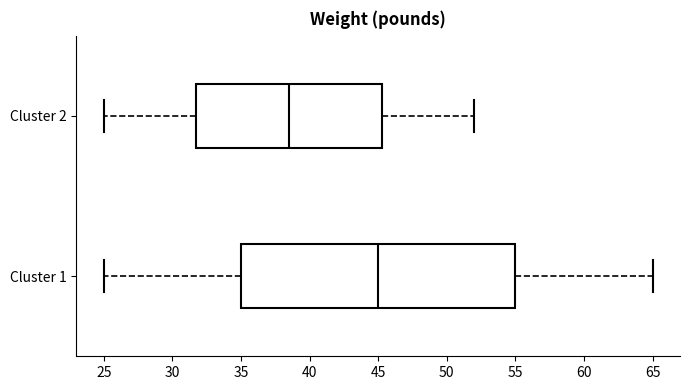

Which box is the widest, from its left edge to its right edge?

Cluster 1